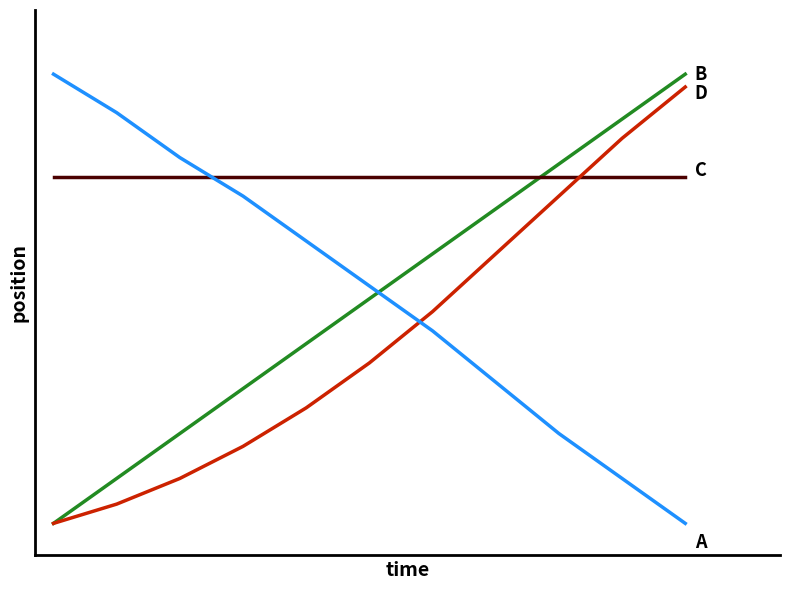

Is this an area chart (filled region under the line)?

No